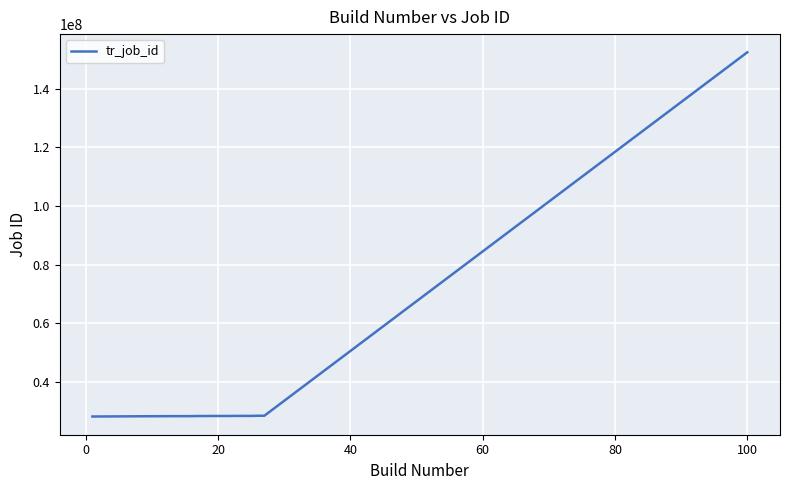

What is the smallest value displayed?

28194540